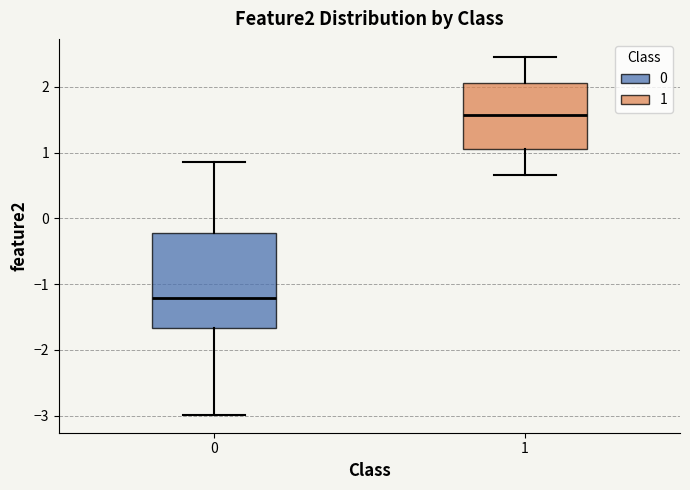

Reading left to right, transcribe this box plot: for each box, give where its median line is, the range the box spans, and where its two whiskers end, as read against the y-axis. The values are not printed on the chart, so give them approximately, as read against the axis.

0: median -1.2, box -1.7 to -0.2, whiskers -3.0 to 0.9
1: median 1.6, box 1.1 to 2.1, whiskers 0.7 to 2.5